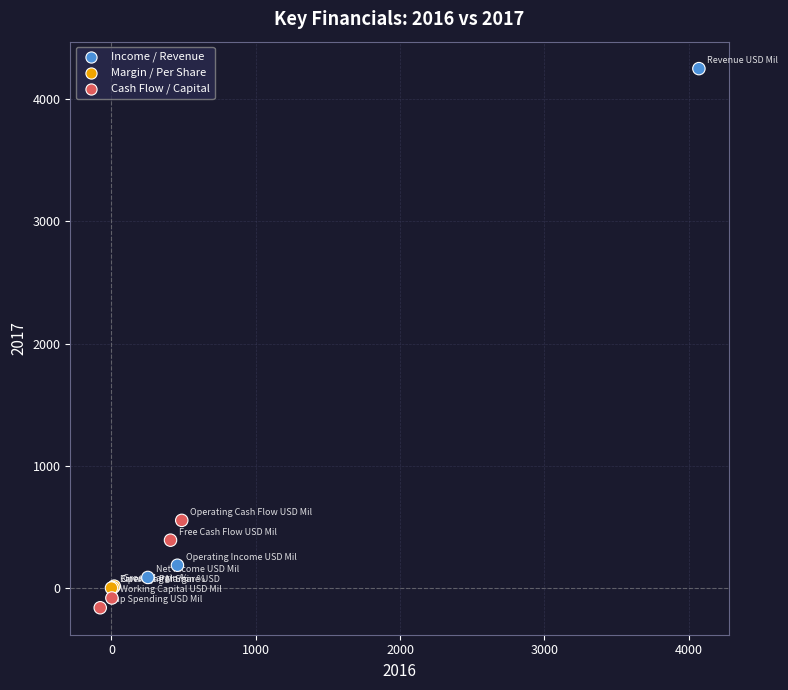

What Y value in the scatter plot is closest to 2044?

554.0